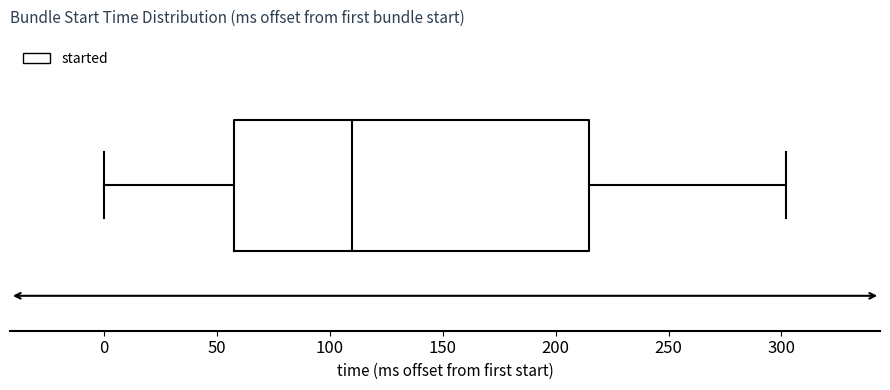

Read this box plot against the x-axis: the position of the median line, the range covered by the box, and the ends of both whiskers. The values are not printed on the chart, so give them approximately, as read against the axis.

median 110, box 60 to 215, whiskers 0 to 300